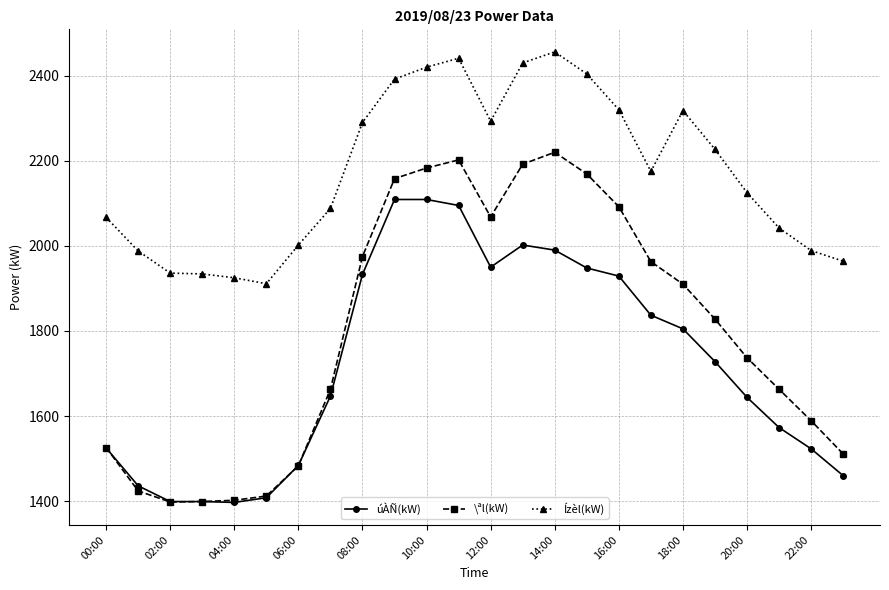

True or false: Ízèl(kW) and úÀÑ(kW) cross at least once.

False